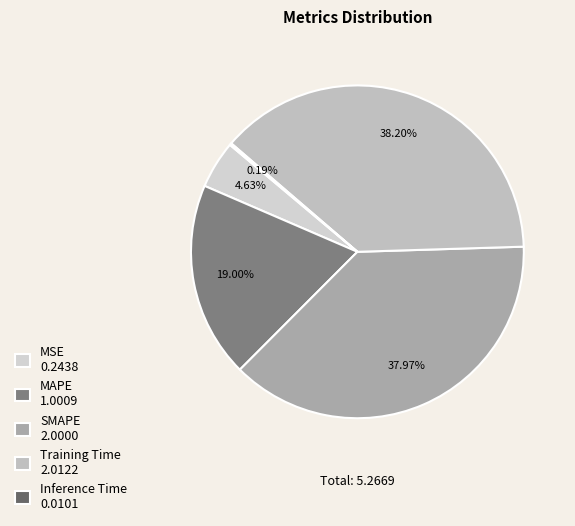

Does any single category account for the majority?

No